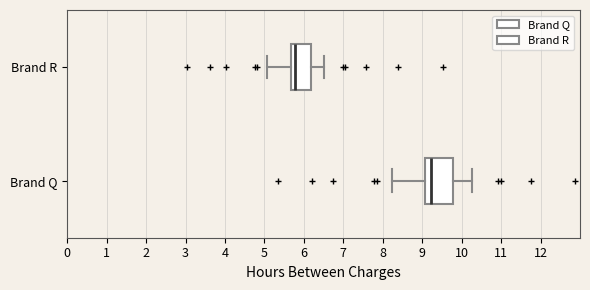

Reading bottom to top, transcribe this box plot: for each box, give where its median line is, the range the box spans, and where its two whiskers end, as read against the x-axis. The values are not printed on the chart, so give them approximately, as read against the axis.

Brand Q: median 9.2, box 9.1 to 9.8, whiskers 8.2 to 10.3
Brand R: median 5.8, box 5.7 to 6.2, whiskers 5.1 to 6.5